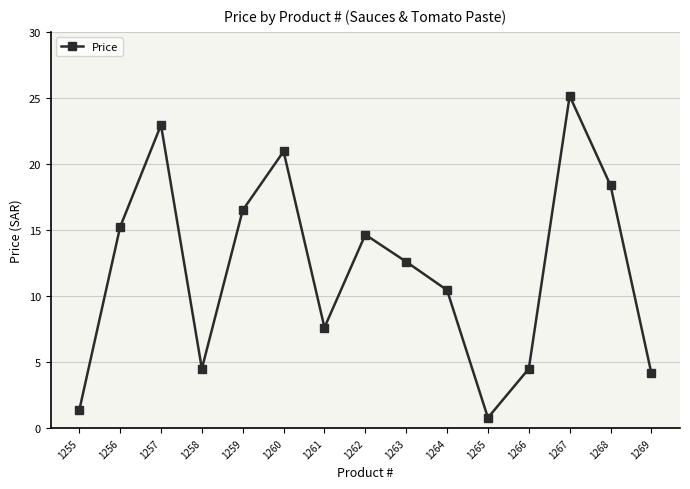

What is the sum of the values at 1262 and 1260?

35.6